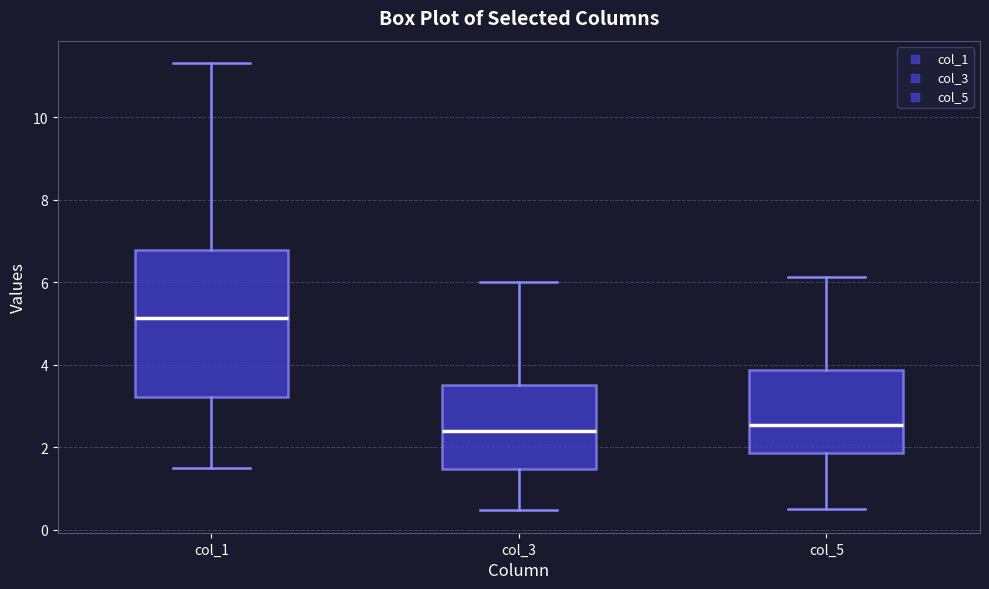

Which box's median line is the highest?

col_1